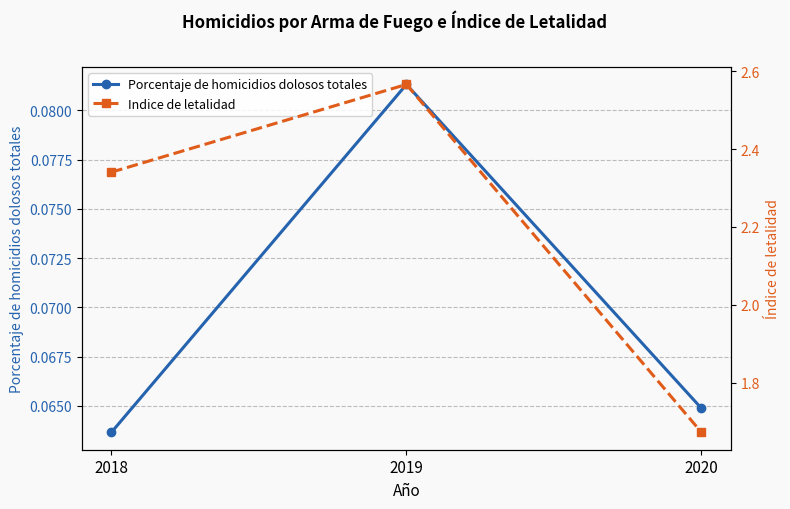

At which label is Indice de letalidad closest to 2?

2020